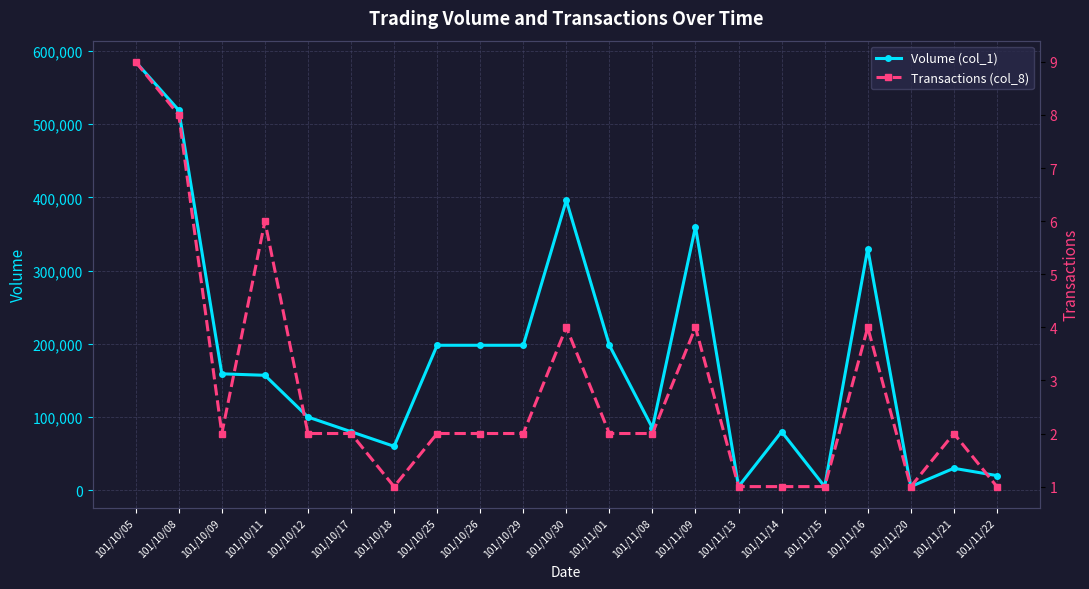

The Transactions (col_8) series shows 1 at 101/10/09. True or false?

False